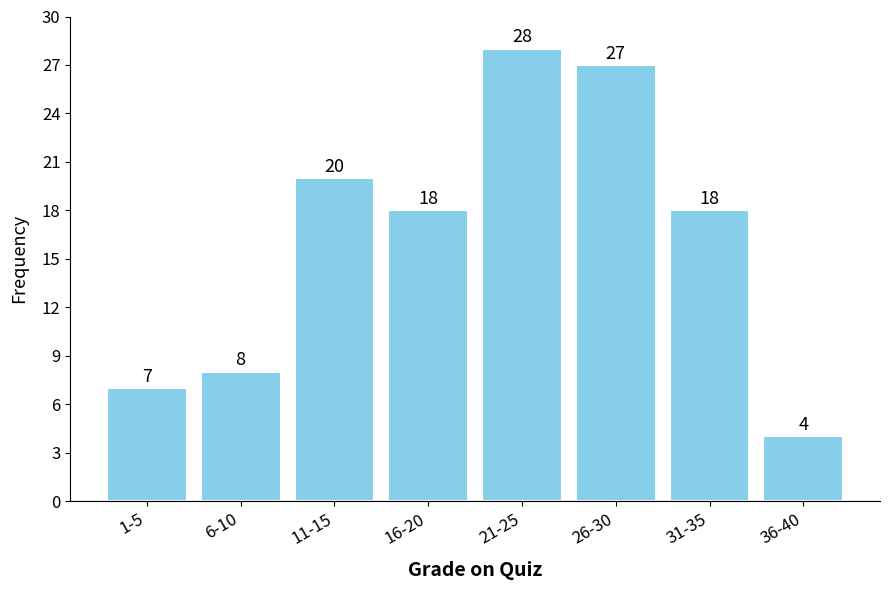

Reading left to right, extract all data points from this chart.

7	8	20	18	28	27	18	4